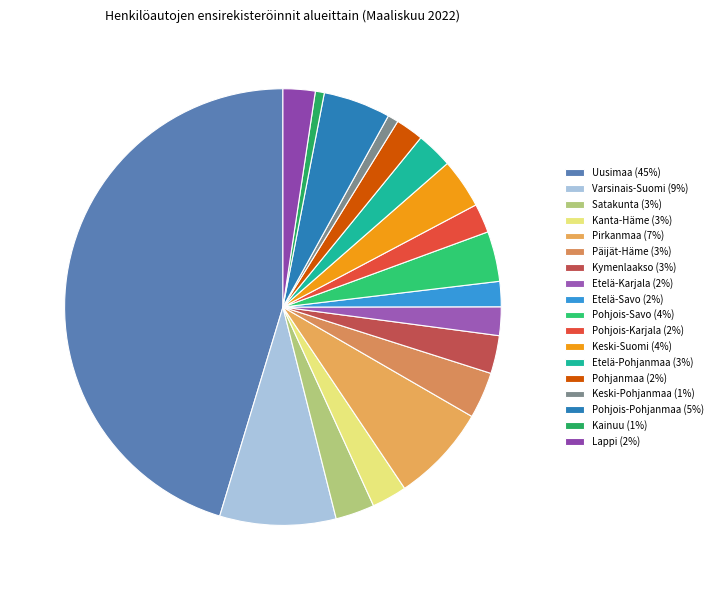

The Uusimaa slice represents 45% of the pie. True or false?

True